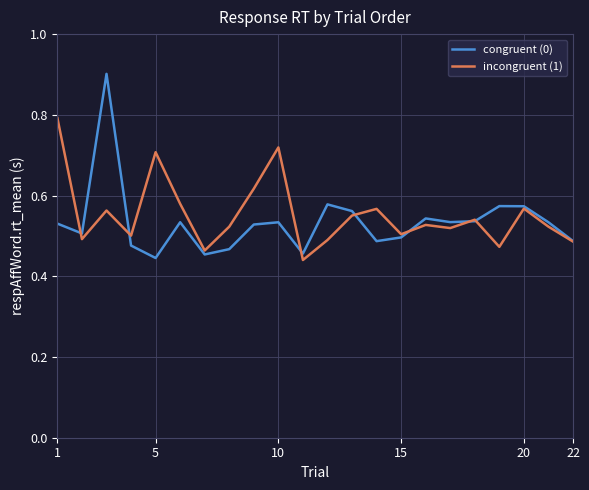

Which series has the widest spread of values?

congruent (0)